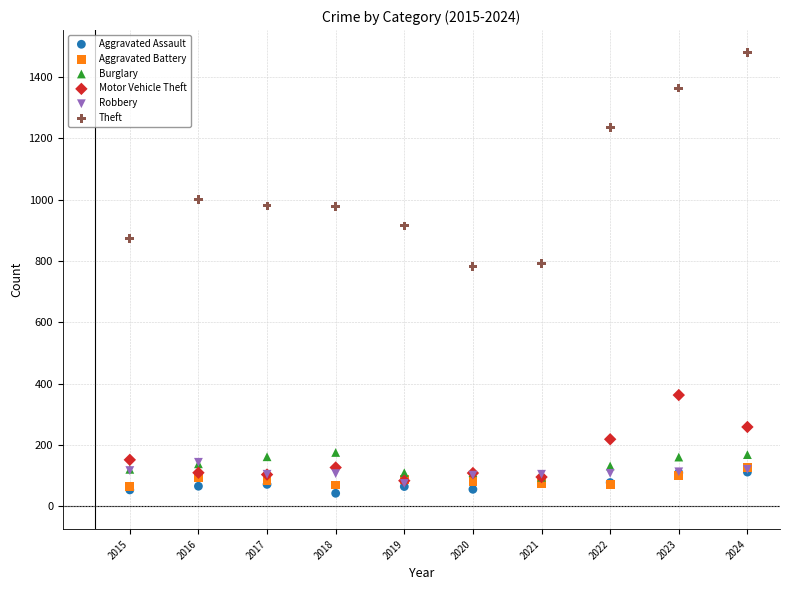

What are all the series names shown in the legend?

Aggravated Assault, Aggravated Battery, Burglary, Motor Vehicle Theft, Robbery, Theft